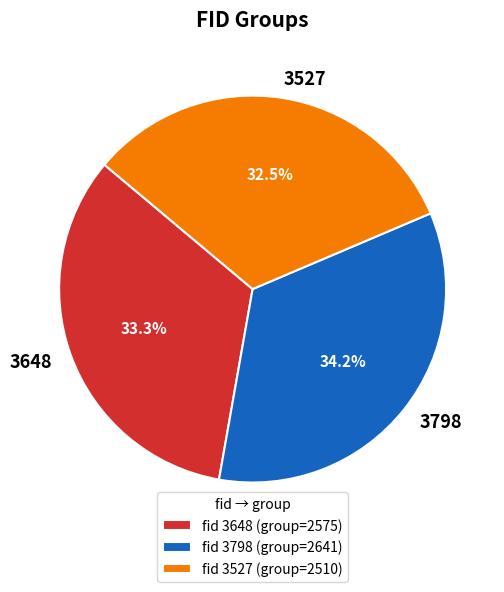

To the nearest percent, what portion does 3648 represent?

33%